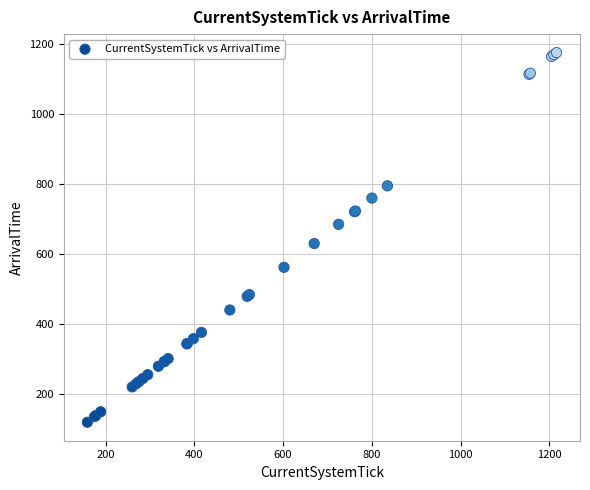

What Y value in the scatter plot is closest to 646?

629